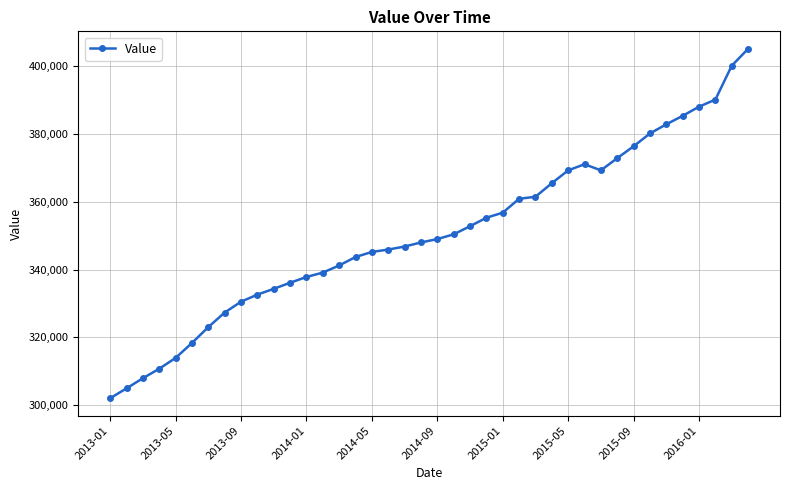

What is the smallest value displayed?

302000